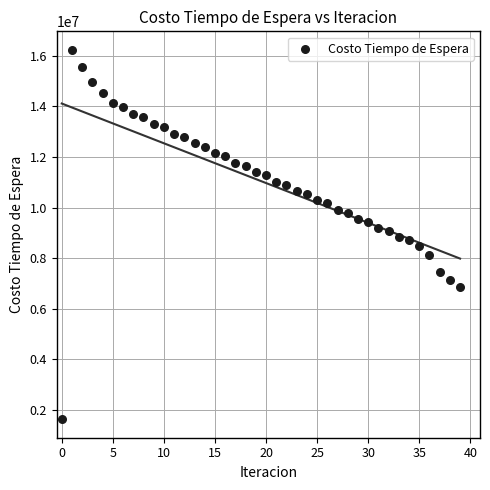

What is the range of Y values (max minus min)?

14614232.2